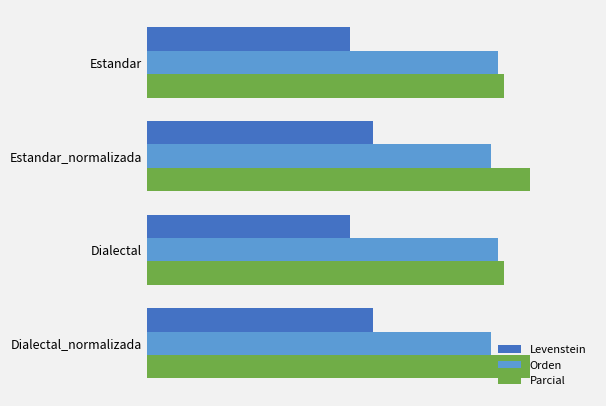

What are all the series names shown in the legend?

Levenstein, Orden, Parcial